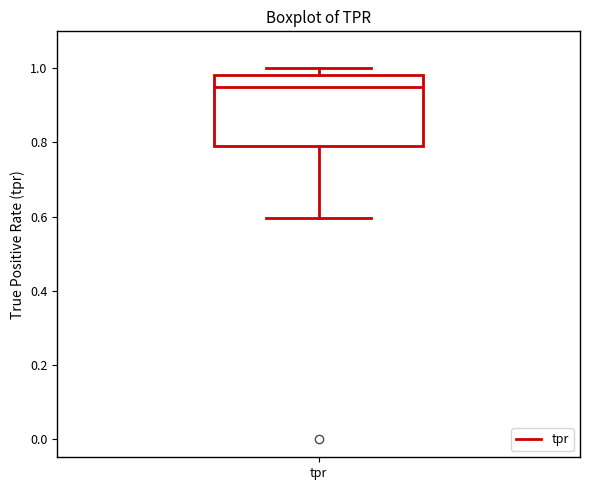

Transcribe this box plot: give where the median line is, the range the box spans, and where the two whiskers end, as read against the y-axis. The values are not printed on the chart, so give them approximately, as read against the axis.

median 0.94, box 0.78 to 0.98, whiskers 0.60 to 1.00